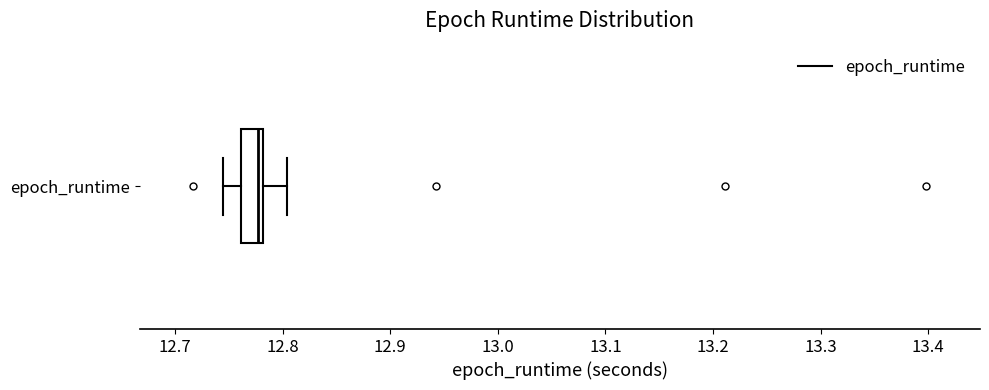

Transcribe this box plot: give where the median line is, the range the box spans, and where the two whiskers end, as read against the x-axis. The values are not printed on the chart, so give them approximately, as read against the axis.

median 12.78 (just left of the box's right edge), box 12.76 to 12.78, whiskers 12.74 to 12.80